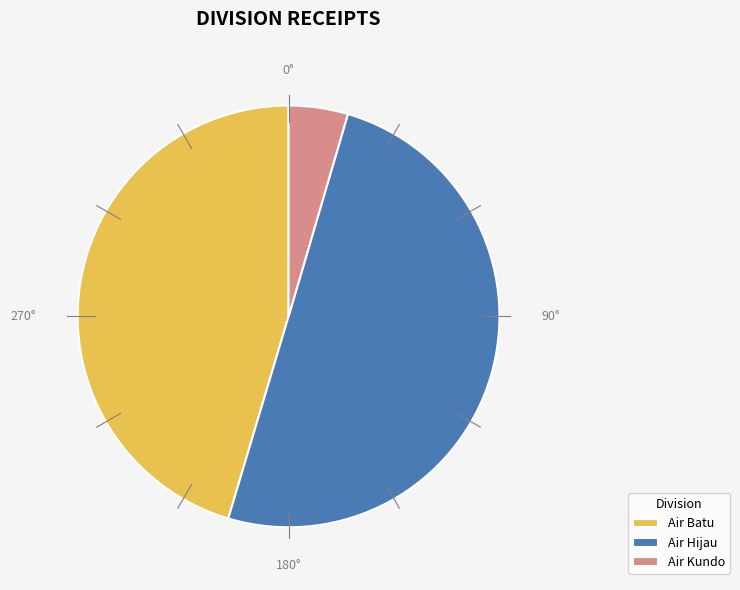

How many segments does this pie chart have?

3